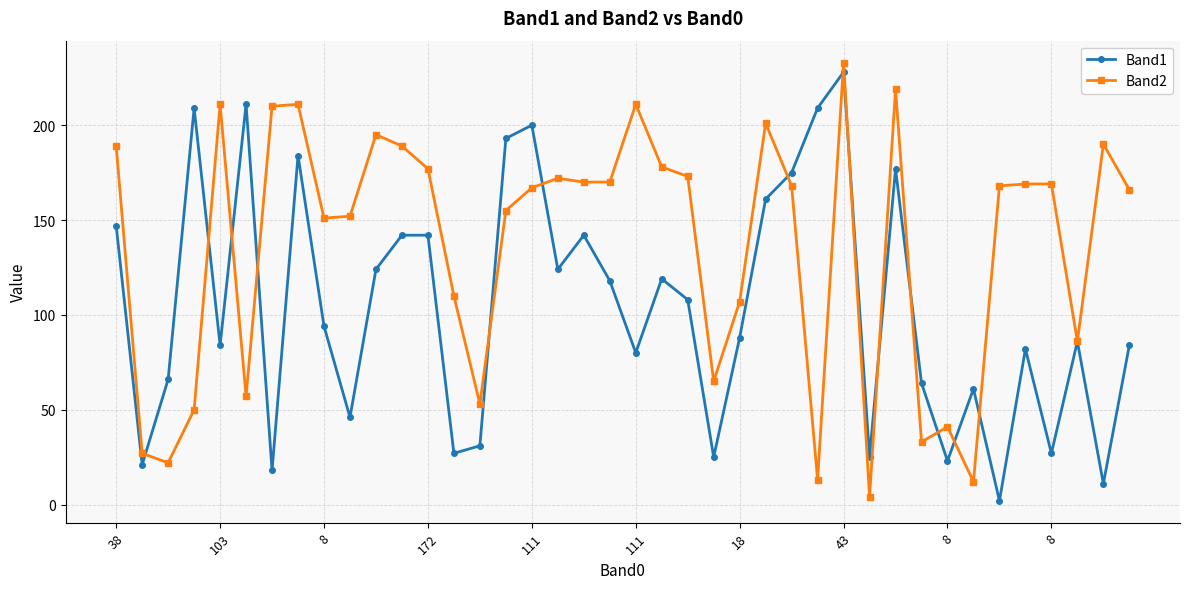

Count the number of categories in the chart.

40